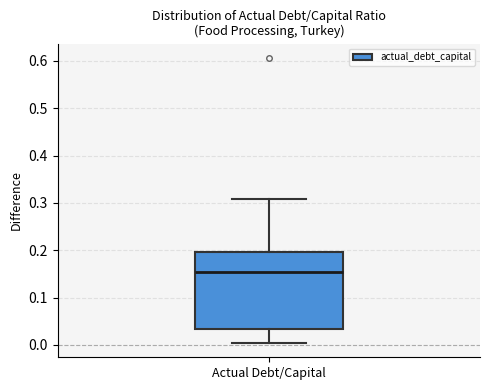

Where does the lower whisker of the box for Actual Debt/Capital end on the y-axis? The values are not printed on the chart, so give them approximately, as read against the axis.

0.00